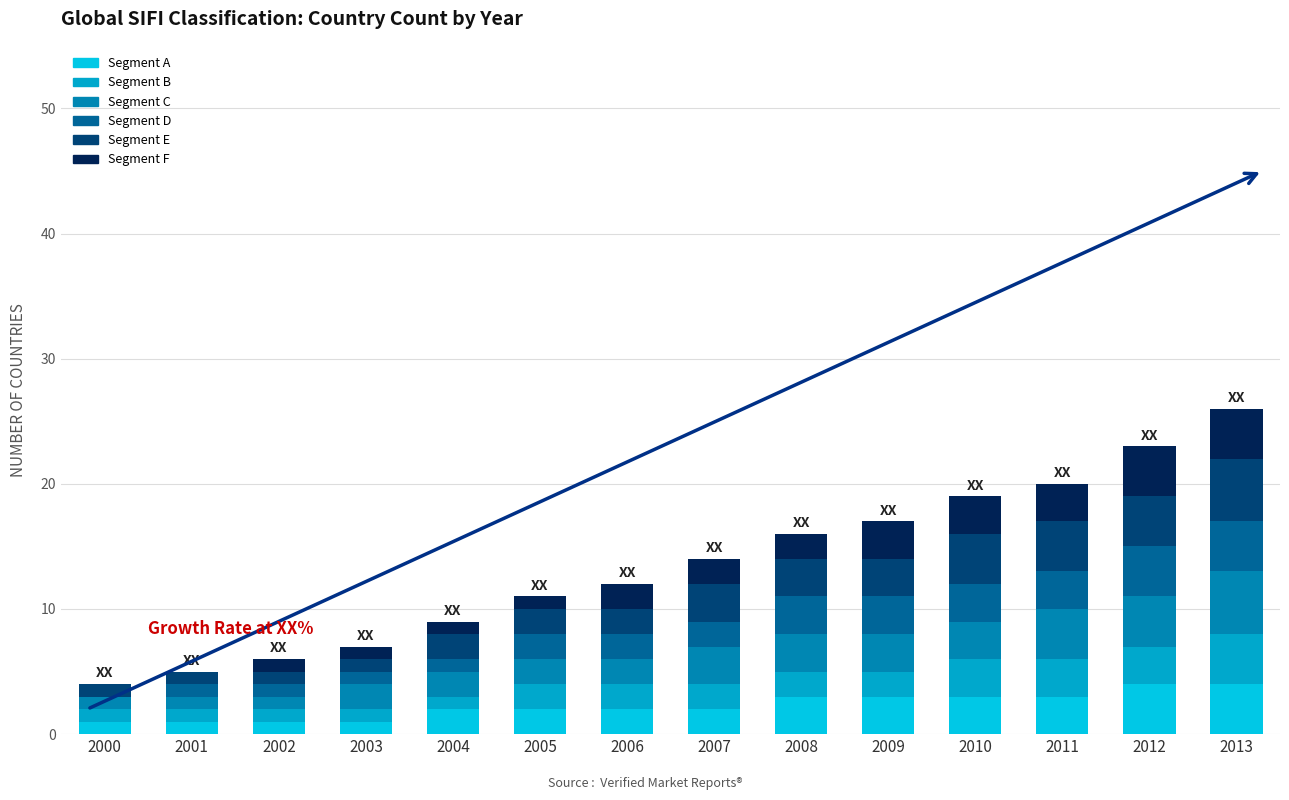

What is the total value across all series at 2011?

20